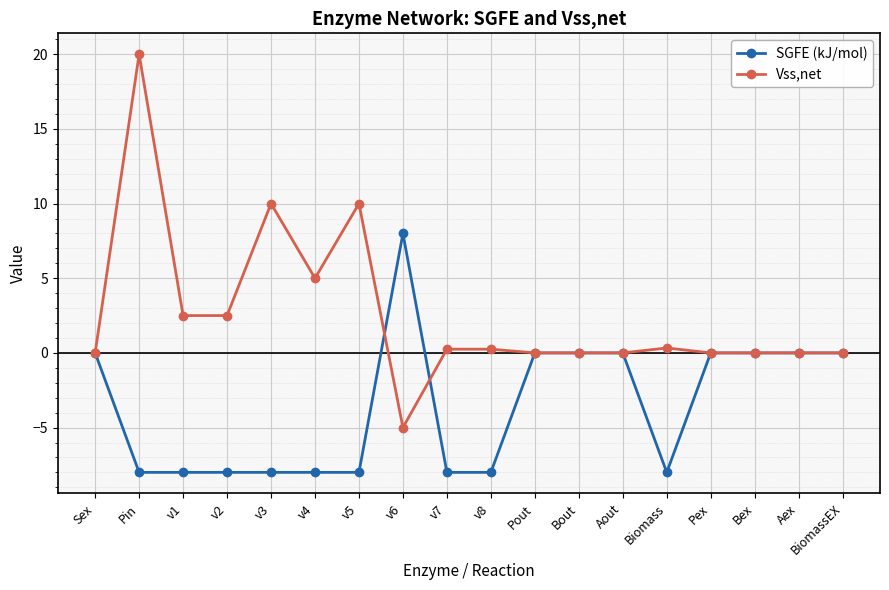

At how many categories does at least one series exceed 6?

4